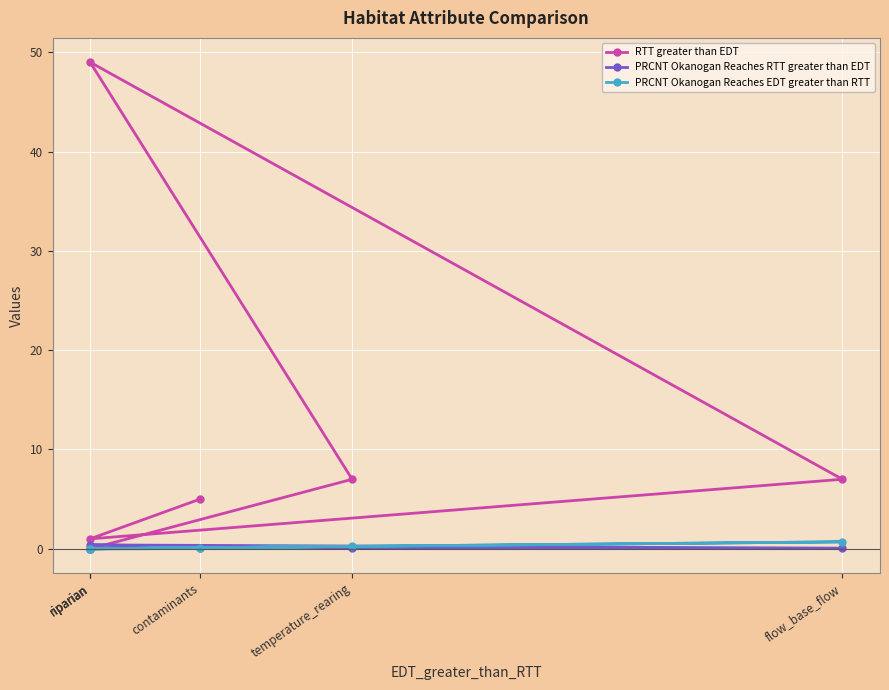

At which category does PRCNT Okanogan Reaches EDT greater than RTT reach its first local valley?

riparian